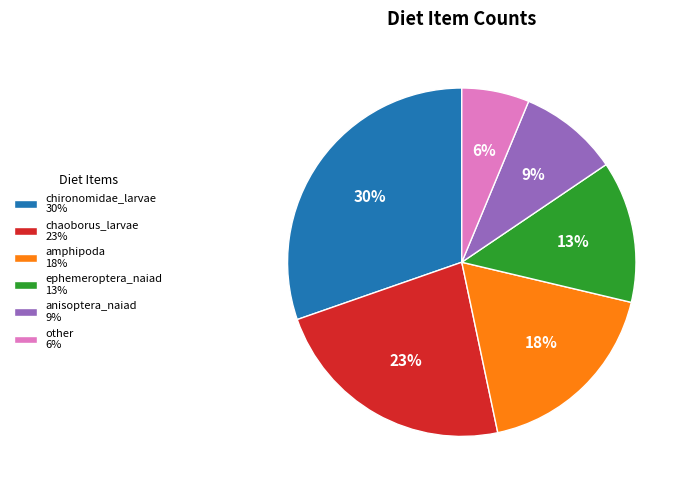

Is ephemeroptera_naiad the majority of the pie?

No